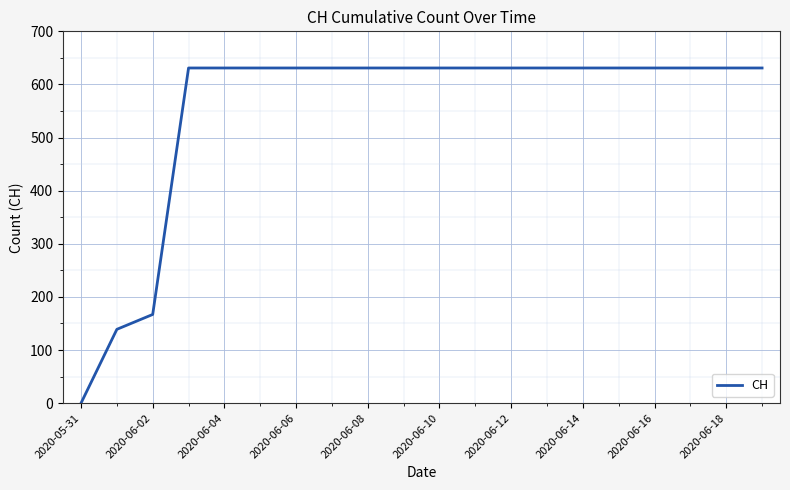

What is the difference between the maximum and minimum values?

631